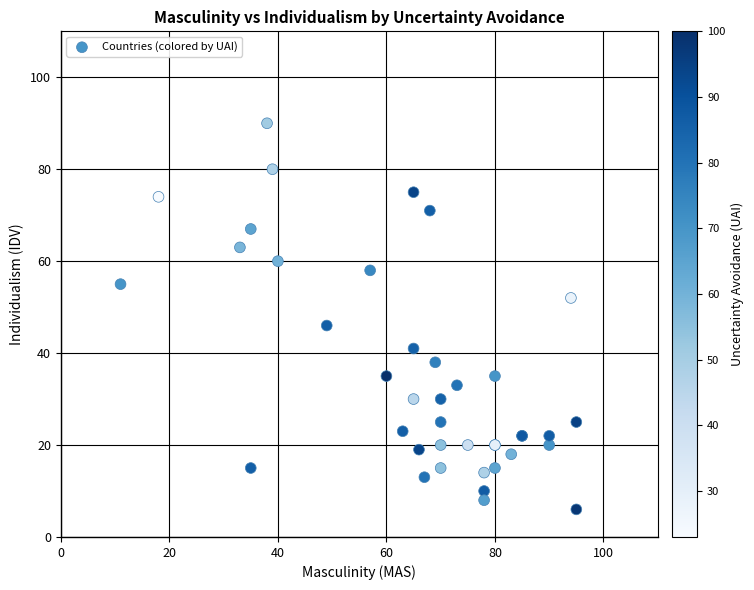

What Y value in the scatter plot is closest to 48?

46